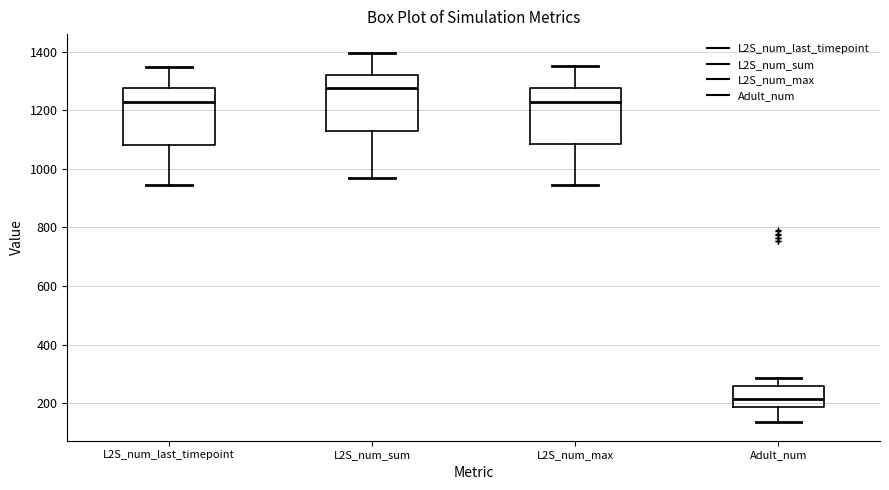

Reading left to right, read every box against the y-axis: the position of its median line, the range the box covers, and the ends of its whiskers. The values are not printed on the chart, so give them approximately, as read against the axis.

L2S_num_last_timepoint: median 1220, box 1080 to 1280, whiskers 940 to 1340
L2S_num_sum: median 1280, box 1120 to 1320, whiskers 960 to 1400
L2S_num_max: median 1220, box 1080 to 1280, whiskers 940 to 1340
Adult_num: median 220, box 180 to 260, whiskers 140 to 280